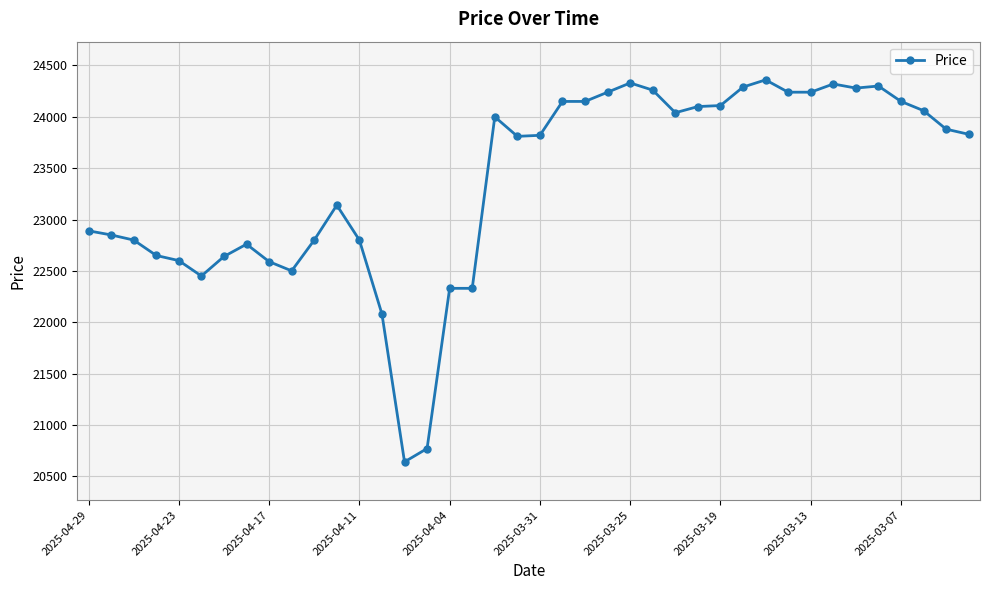

What is the sum of all values?

934580